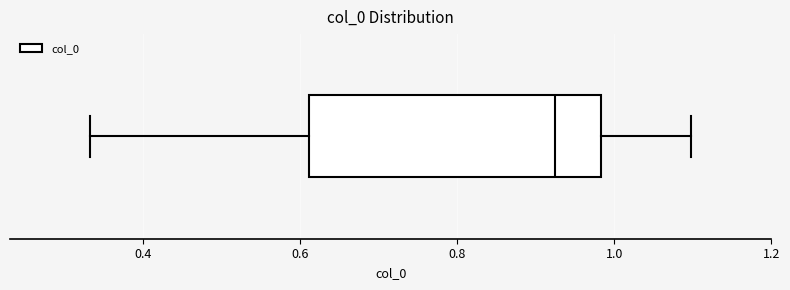

Where does the median line of the box sit on the x-axis? The values are not printed on the chart, so give them approximately, as read against the axis.

0.92